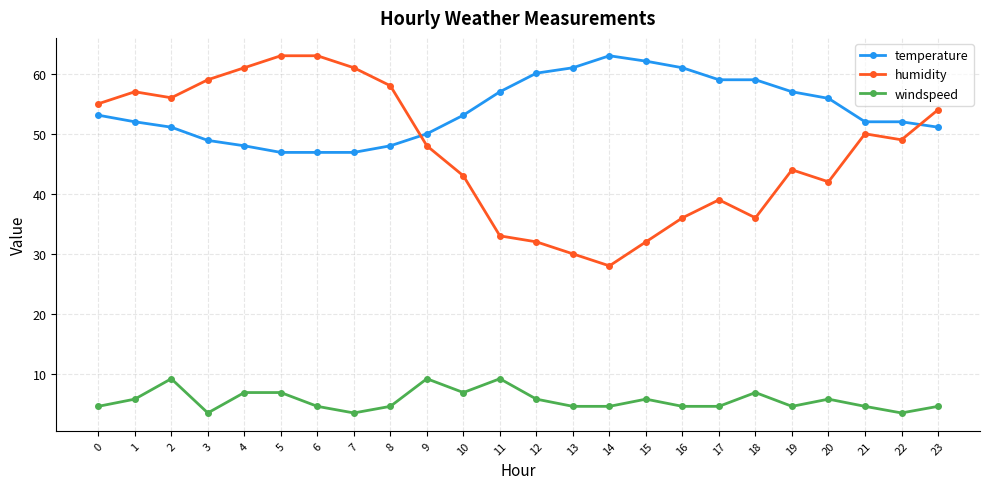

Is this an area chart (filled region under the line)?

No